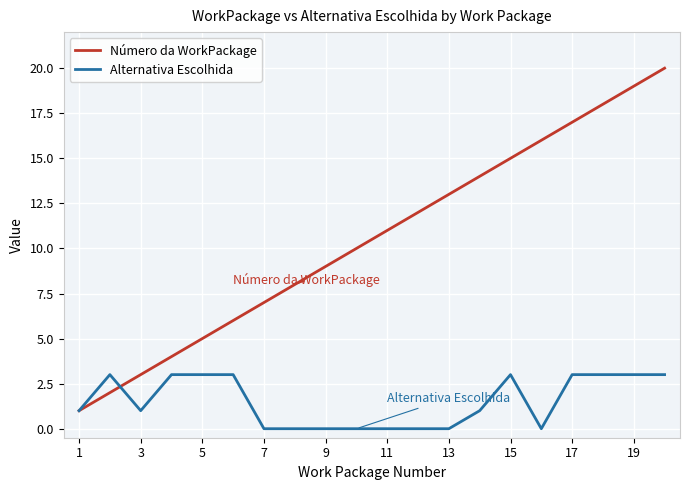

Which series has the largest range (max minus min)?

Número da WorkPackage